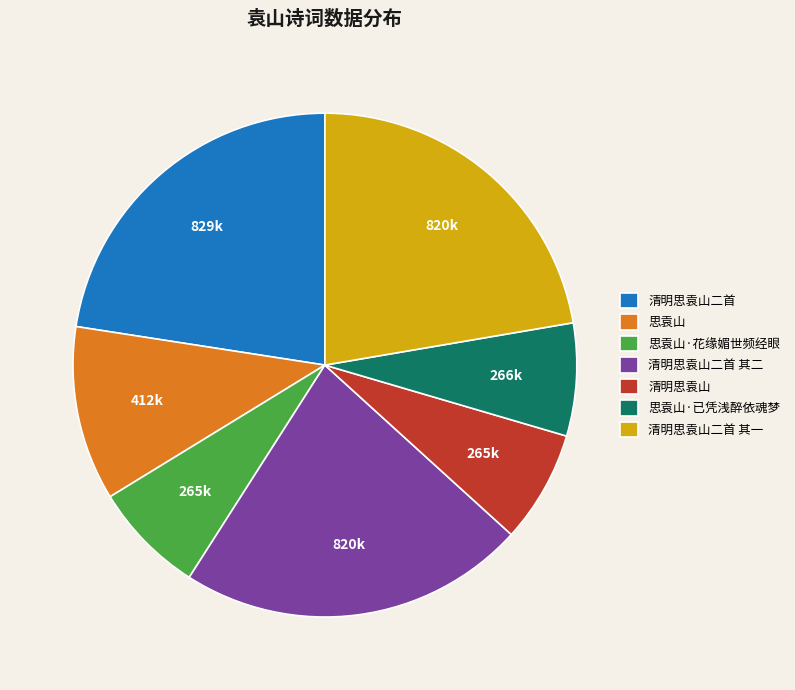

What is the ratio of the value at 思袁山·已凭浅醉依魂梦 to the value at 思袁山?

0.6